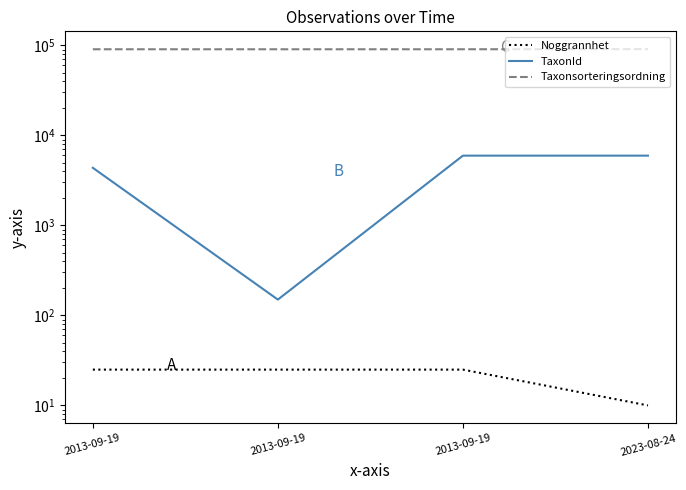

At which label does Noggrannhet reach its peak?

2013-09-19